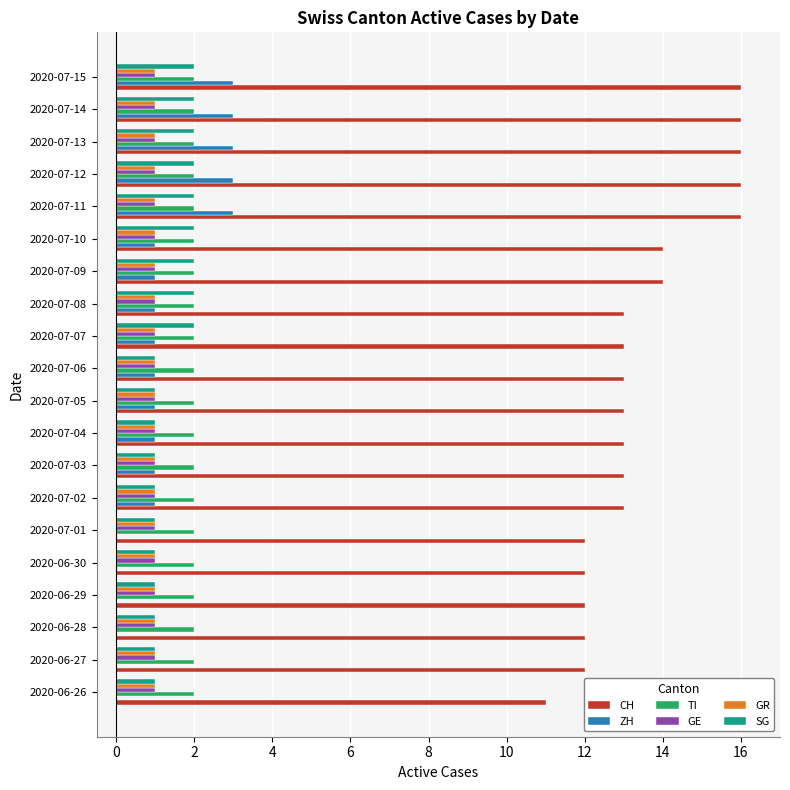

Which series has the largest total across all categories?

CH